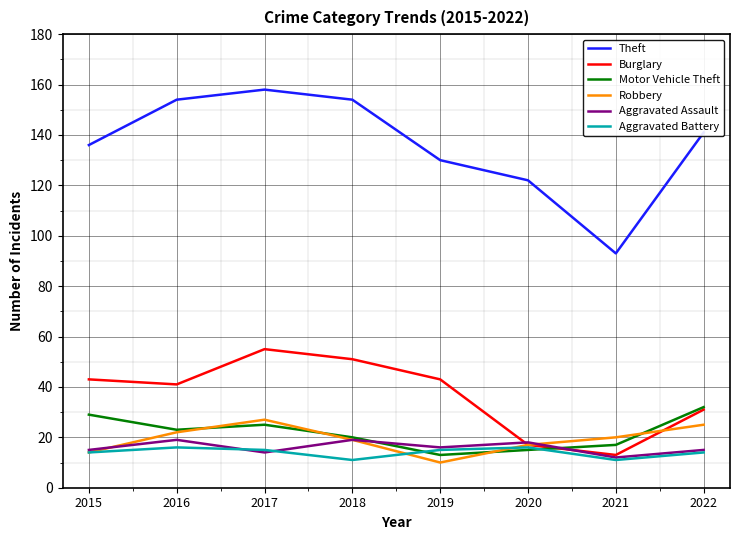

Reading left to right, list all the values displayed in this chart.

Theft: 136	154	158	154	130	122	93	141
Burglary: 43	41	55	51	43	17	13	31
Motor Vehicle Theft: 29	23	25	20	13	15	17	32
Robbery: 14	22	27	19	10	17	20	25
Aggravated Assault: 15	19	14	19	16	18	12	15
Aggravated Battery: 14	16	15	11	15	16	11	14